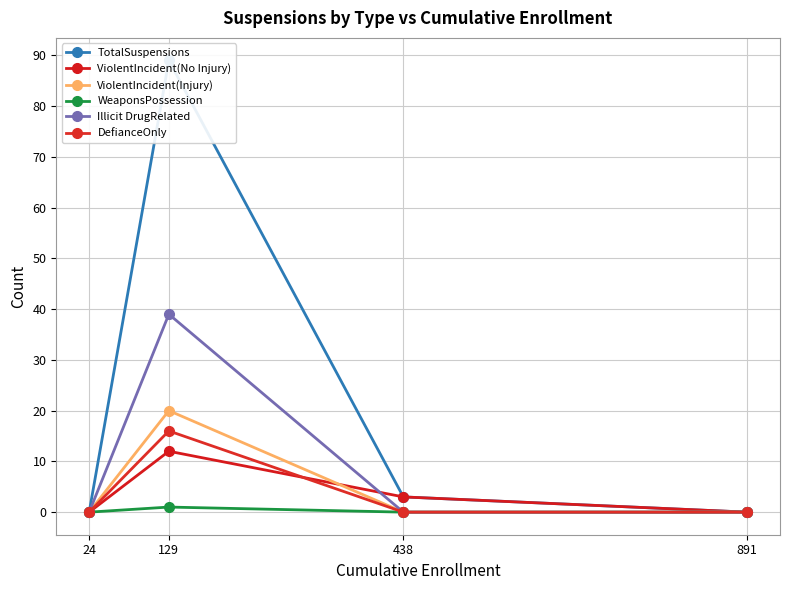

Which has a higher value, 438 or 129?

129